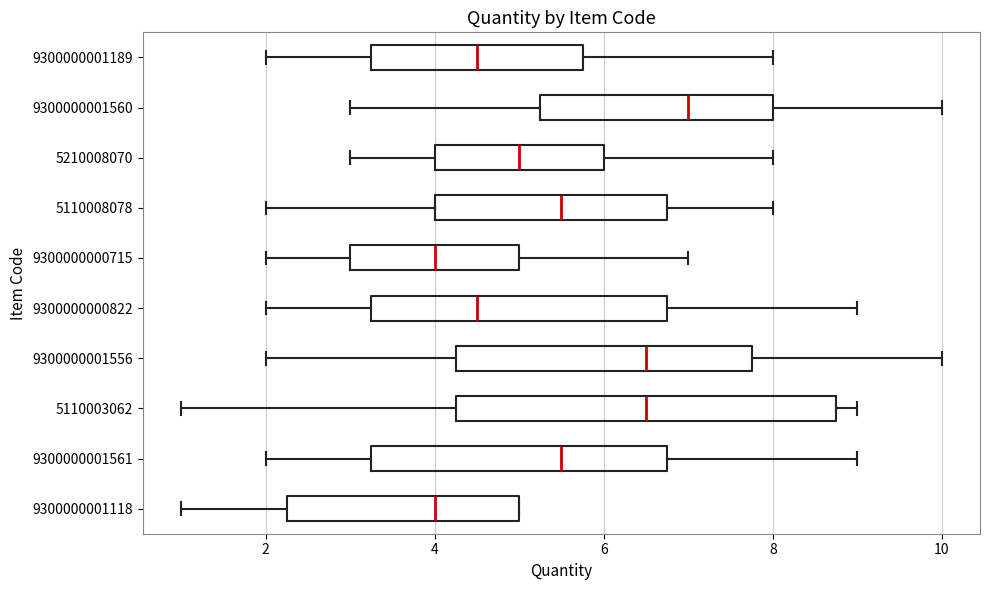

Reading bottom to top, read every box against the x-axis: the position of its median line, the range the box covers, and the ends of its whiskers. The values are not printed on the chart, so give them approximately, as read against the axis.

9300000001118: median 4.0, box 2.2 to 5.0, whiskers 1.0 to 5.0
9300000001561: median 5.6, box 3.2 to 6.8, whiskers 2.0 to 9.0
5110003062: median 6.6, box 4.2 to 8.8, whiskers 1.0 to 9.0
9300000001556: median 6.6, box 4.2 to 7.8, whiskers 2.0 to 10.0
9300000000822: median 4.6, box 3.2 to 6.8, whiskers 2.0 to 9.0
9300000000715: median 4.0, box 3.0 to 5.0, whiskers 2.0 to 7.0
5110008078: median 5.6, box 4.0 to 6.8, whiskers 2.0 to 8.0
5210008070: median 5.0, box 4.0 to 6.0, whiskers 3.0 to 8.0
9300000001560: median 7.0, box 5.2 to 8.0, whiskers 3.0 to 10.0
9300000001189: median 4.6, box 3.2 to 5.8, whiskers 2.0 to 8.0